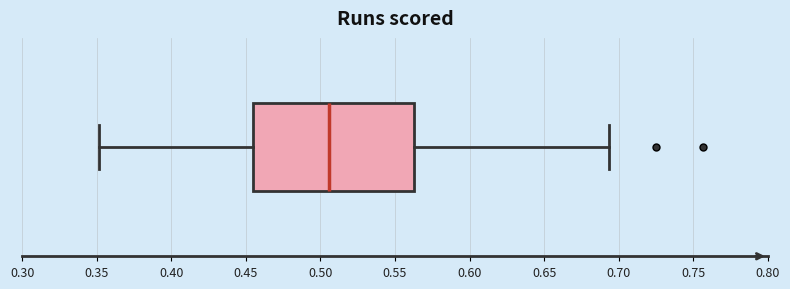

Where does the right whisker of the box end on the x-axis? The values are not printed on the chart, so give them approximately, as read against the axis.

0.695